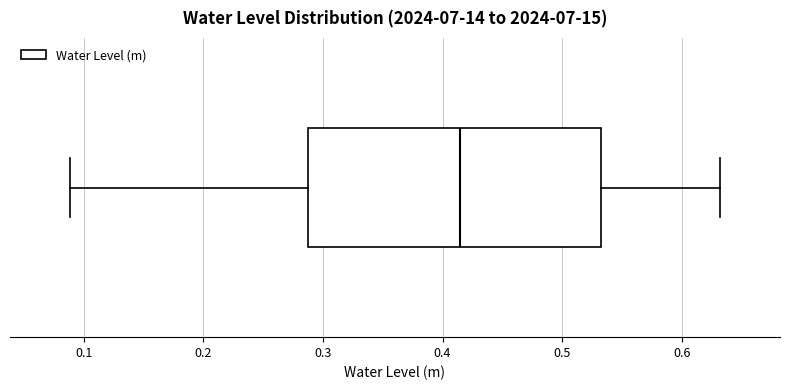

Transcribe this box plot: give where the median line is, the range the box spans, and where the two whiskers end, as read against the x-axis. The values are not printed on the chart, so give them approximately, as read against the axis.

median 0.41, box 0.29 to 0.53, whiskers 0.09 to 0.63